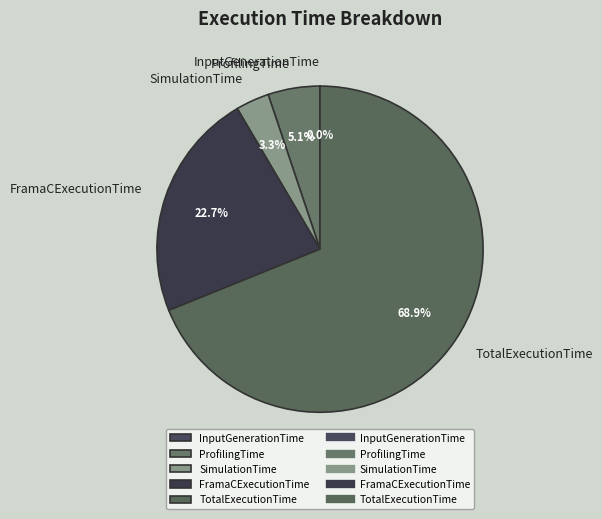

Which slice is the largest?

TotalExecutionTime